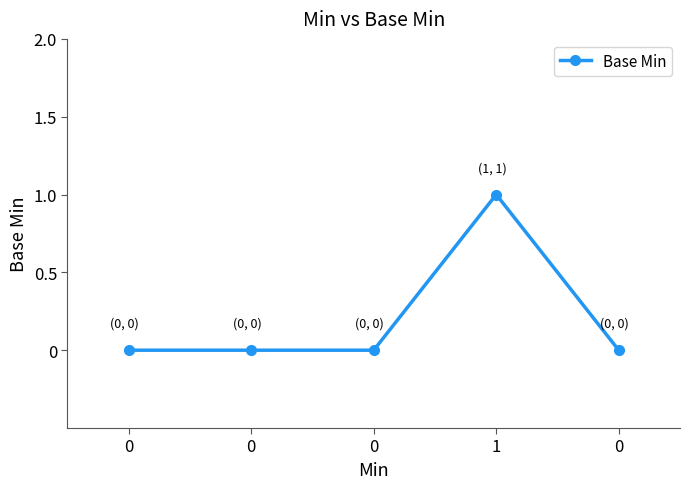

Is it true that the value at 0 is -1?

False